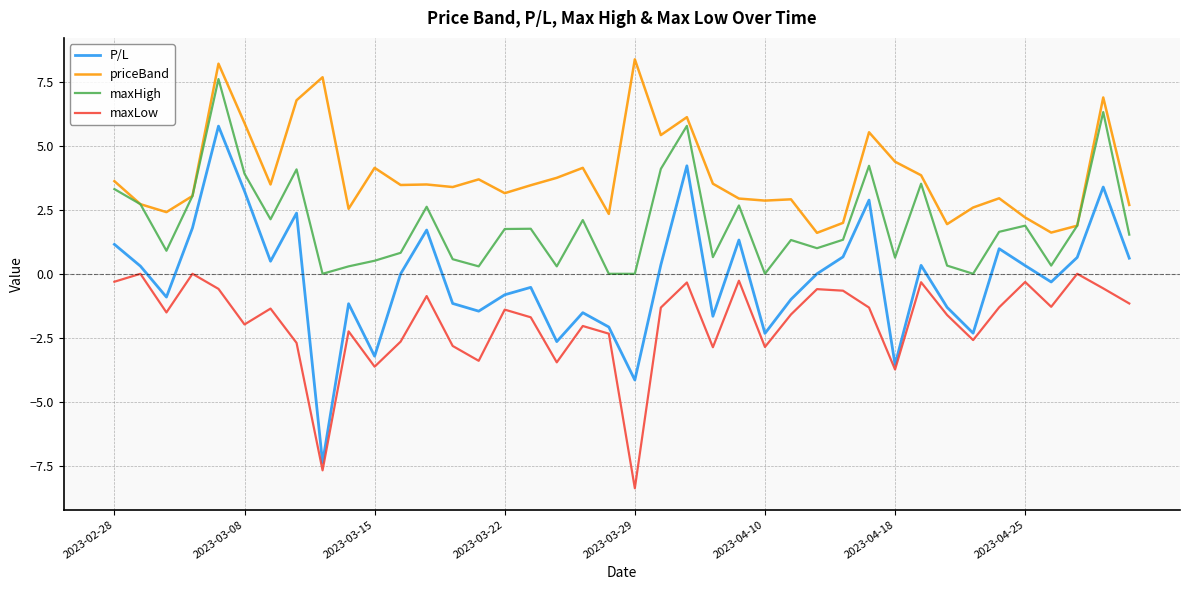

True or false: maxHigh and maxLow intersect in this chart.

False